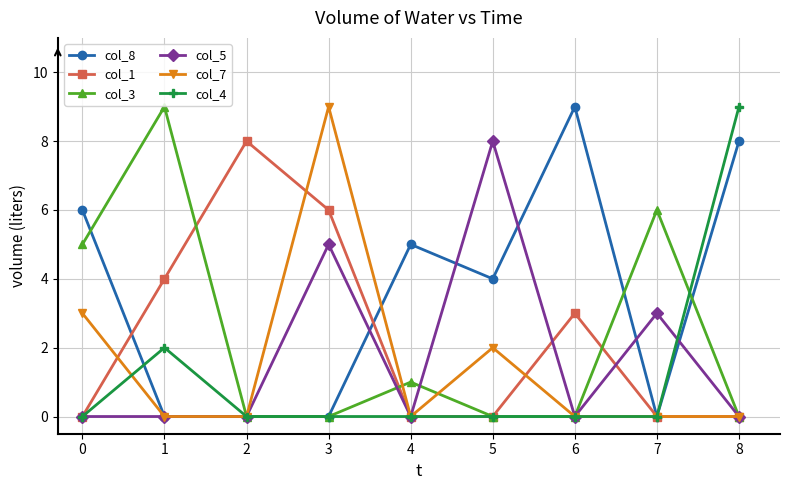

What is the sum of all col_7 values?

14